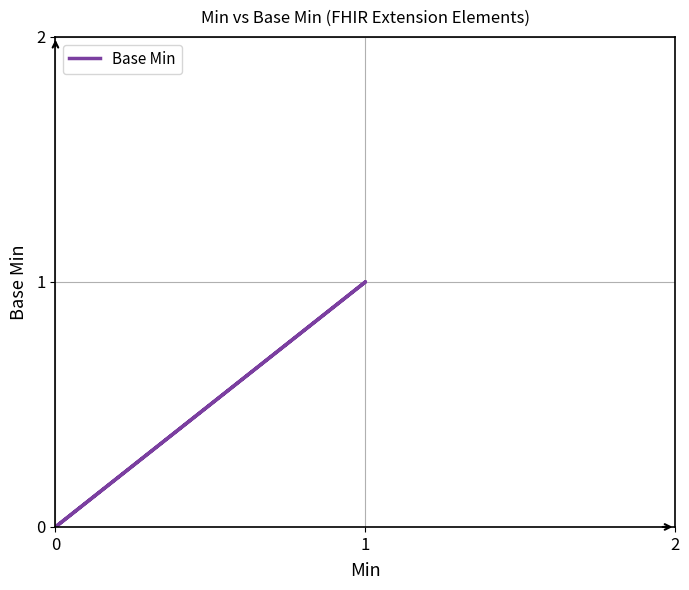

Does the chart display data point markers on the line(s)?

No